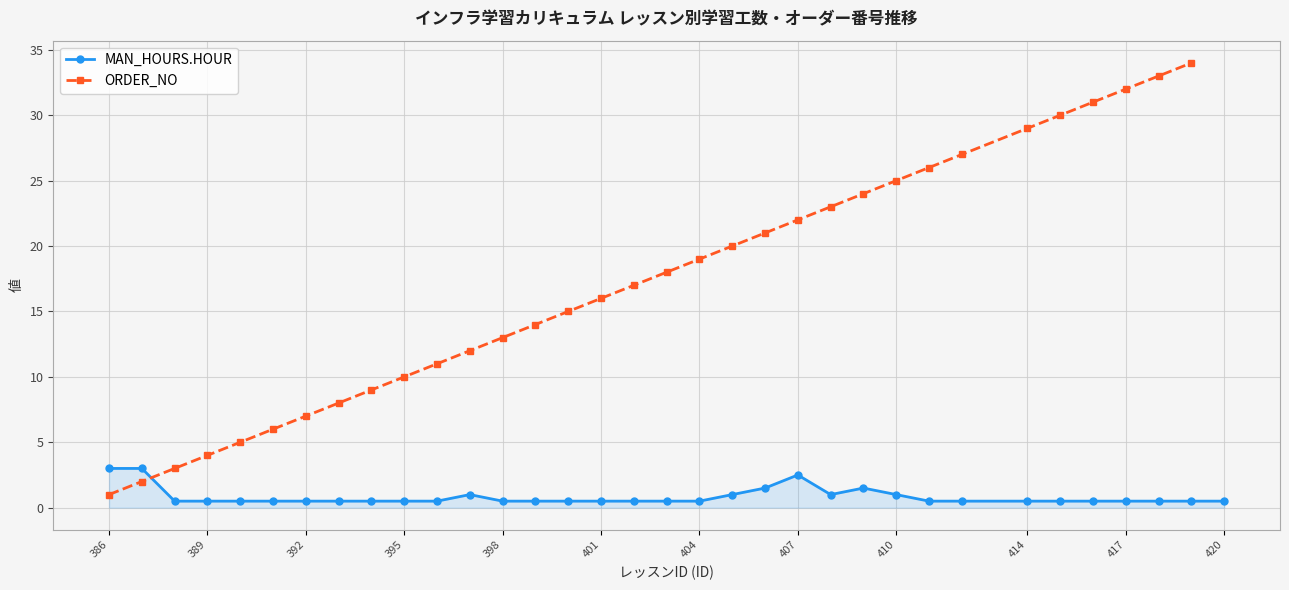

True or false: MAN_HOURS.HOUR has more than 0 points higher than both neighbors.

True